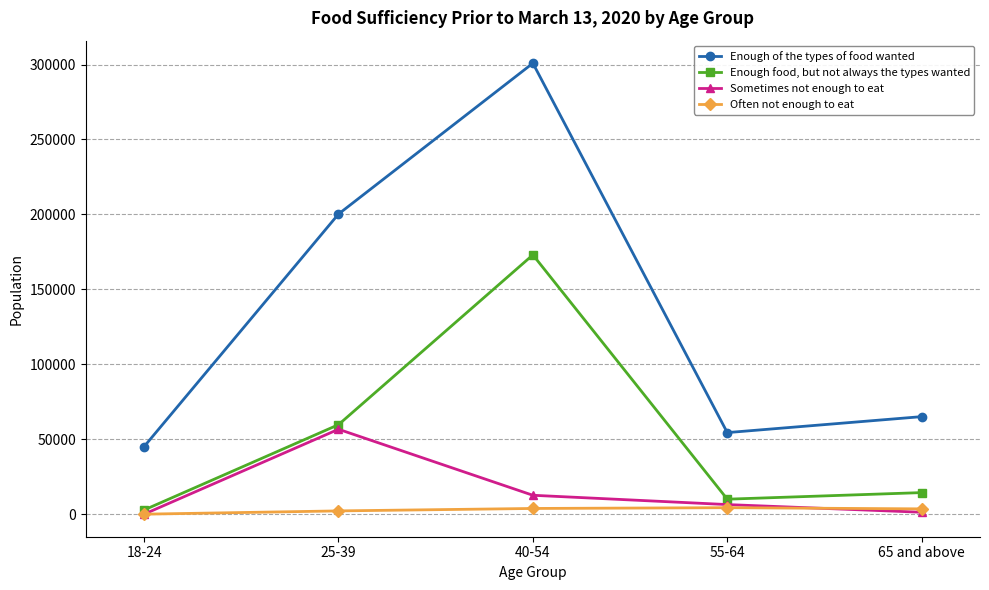

Between 18-24 and 55-64, which series saw the biggest shift?

Enough of the types of food wanted